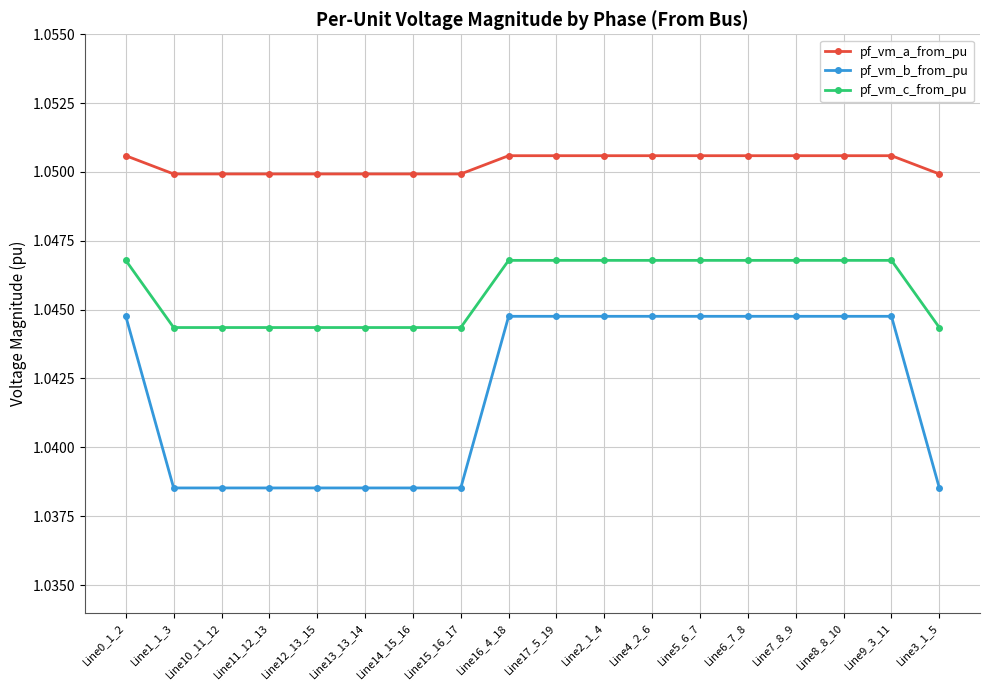

True or false: pf_vm_c_from_pu and pf_vm_b_from_pu intersect in this chart.

False